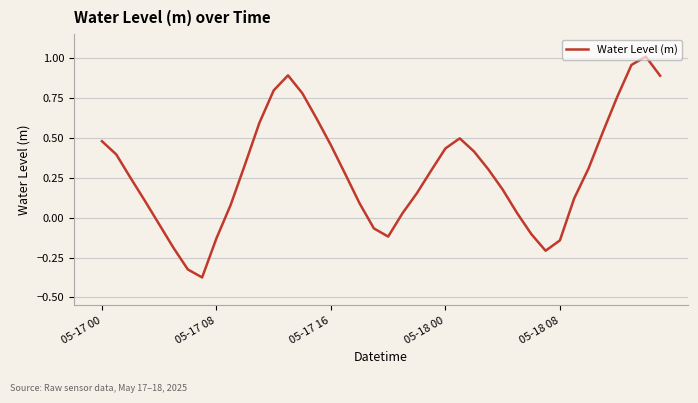

What is the difference between the maximum and minimum values?

1.4